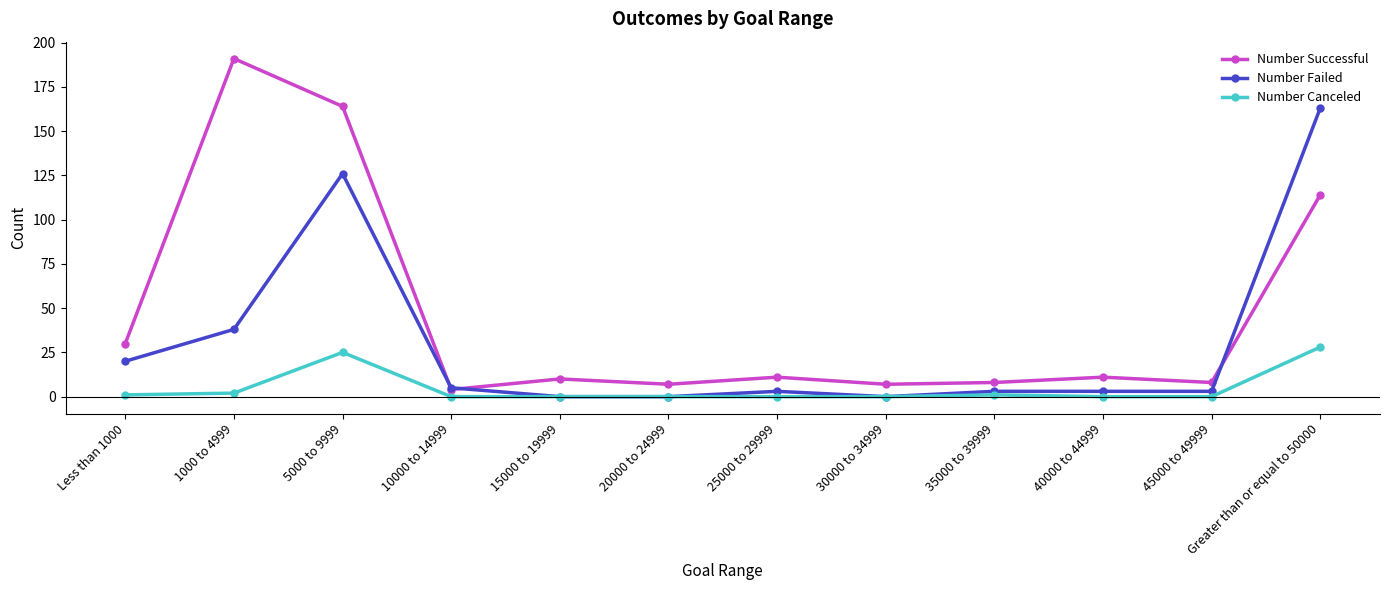

What is the sum of all Number Successful values?

565